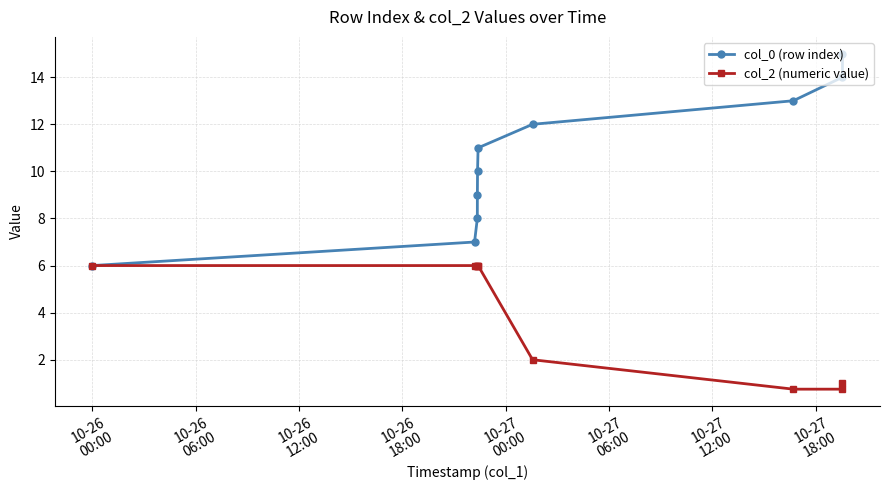

Which series has the largest total across all categories?

col_0 (row index)